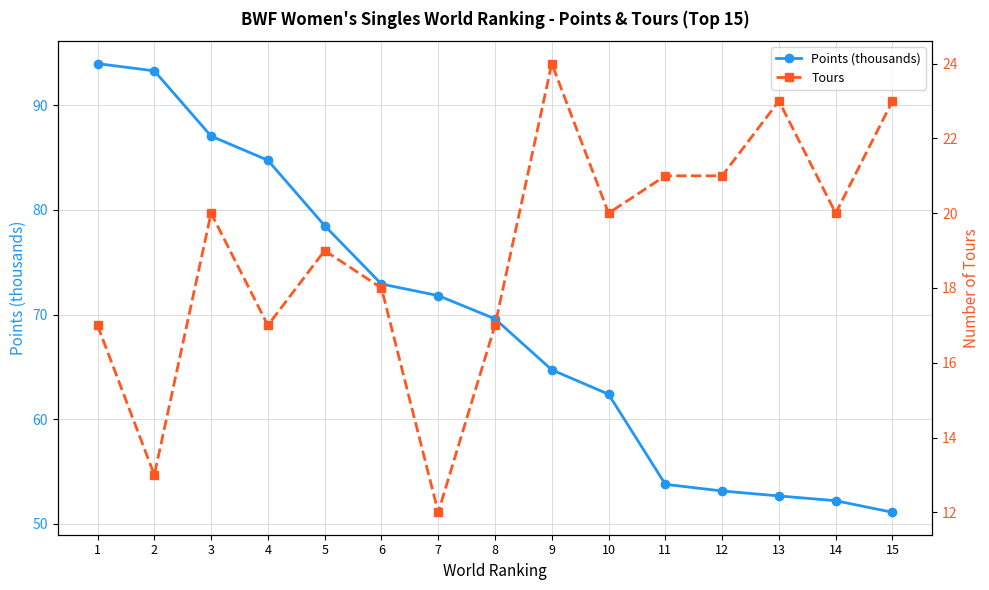

True or false: Points (thousands) and Tours cross at least once.

False